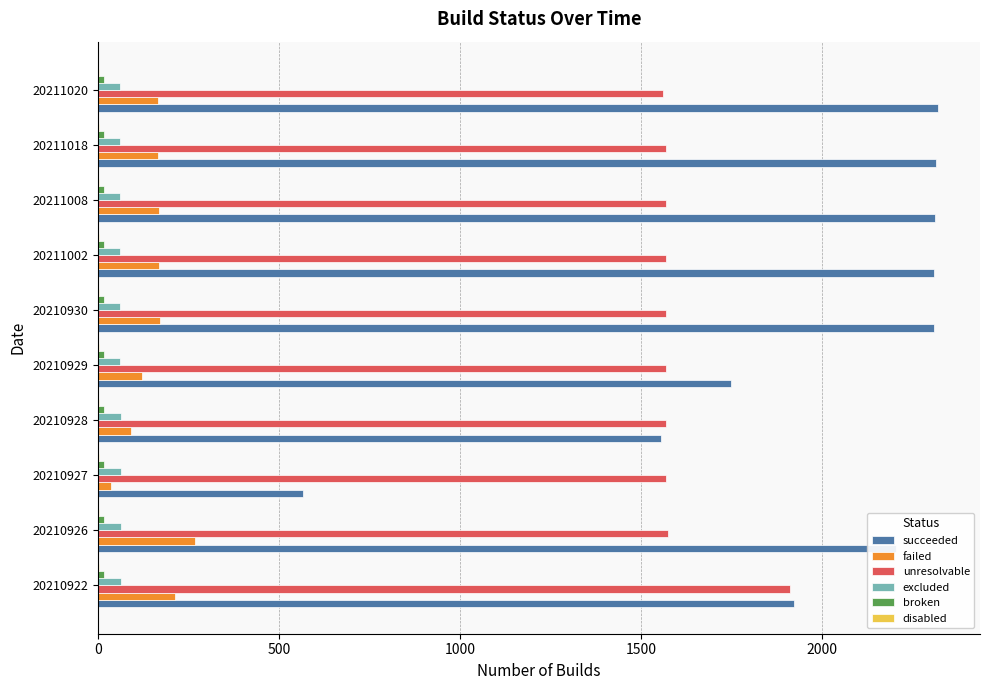

What is the maximum value shown in the chart?

2321